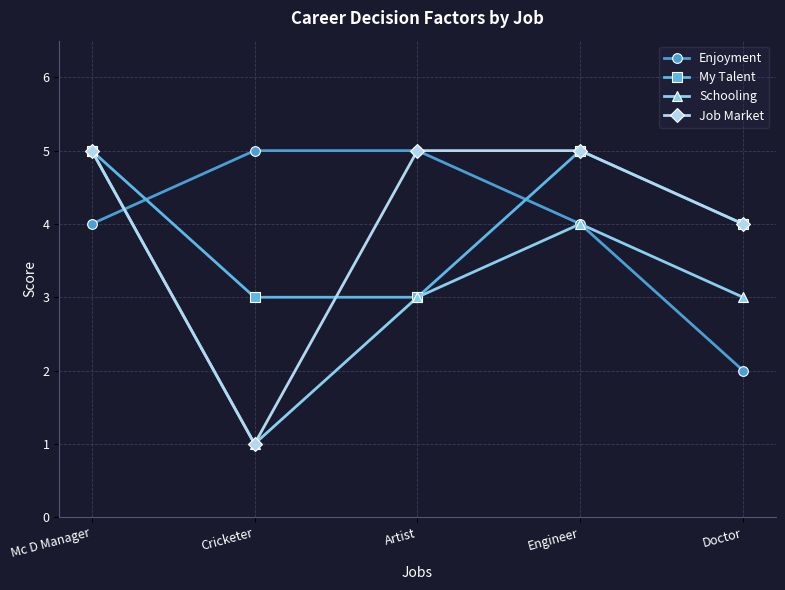

Does the chart display data point markers on the line(s)?

Yes